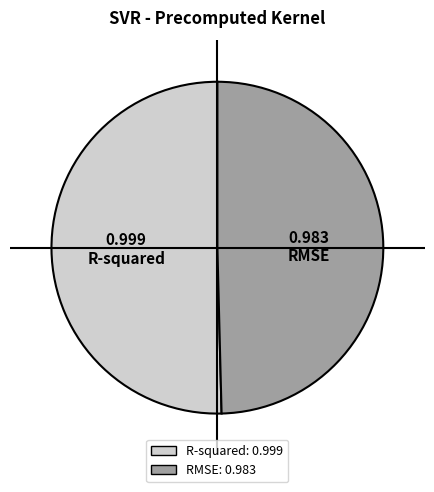

Is it true that R-squared is 43% of the pie?

False